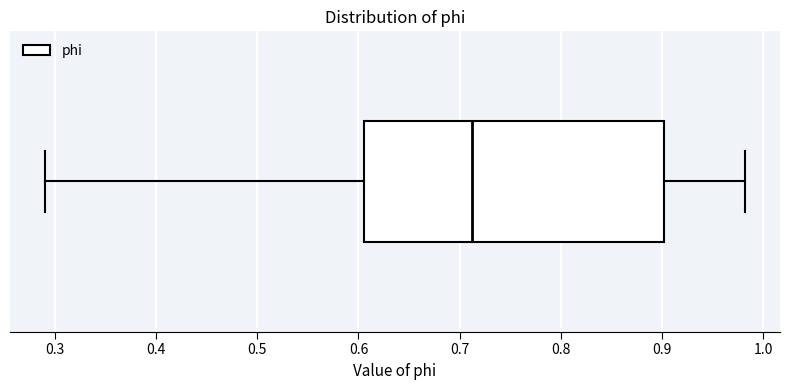

Where does the left whisker of the box end on the x-axis? The values are not printed on the chart, so give them approximately, as read against the axis.

0.29